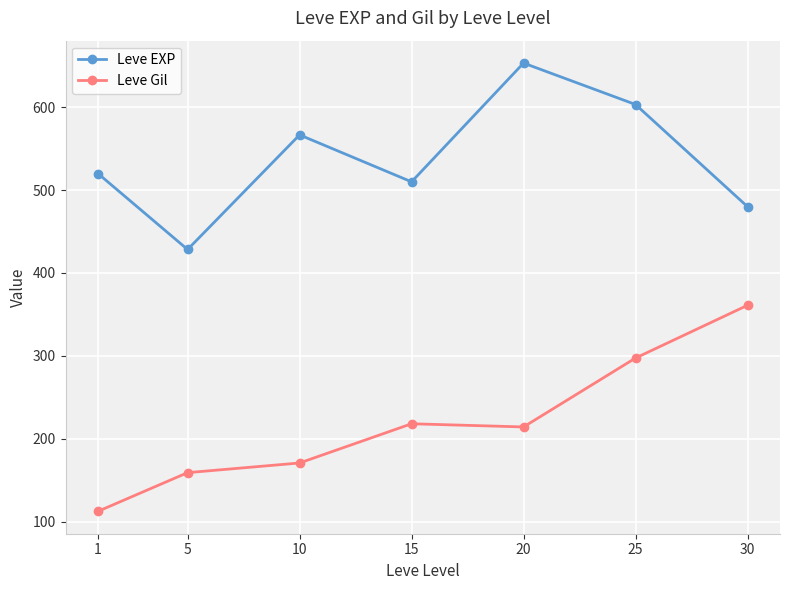

Where is the first local minimum for Leve Gil?

20